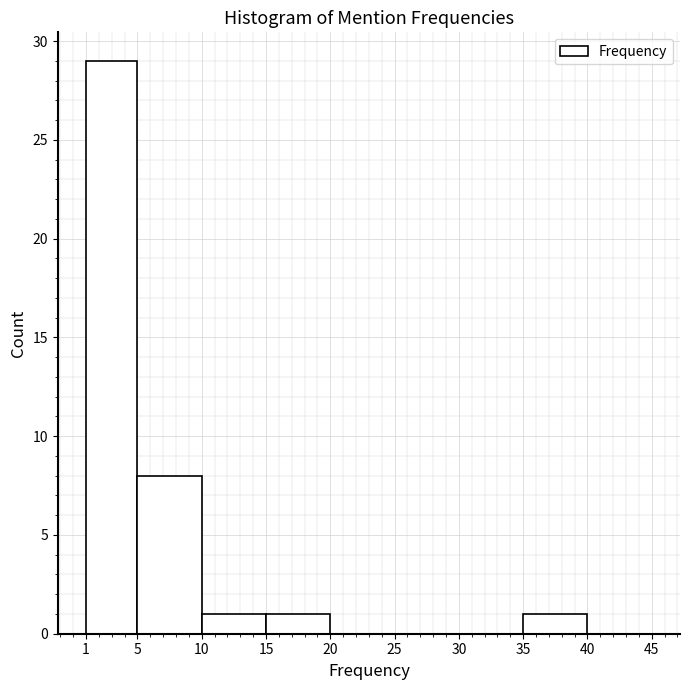

What is the height of the bar covering 10 to 15 on the x-axis? The values are not printed on the chart, so give them approximately, as read against the axis.

1